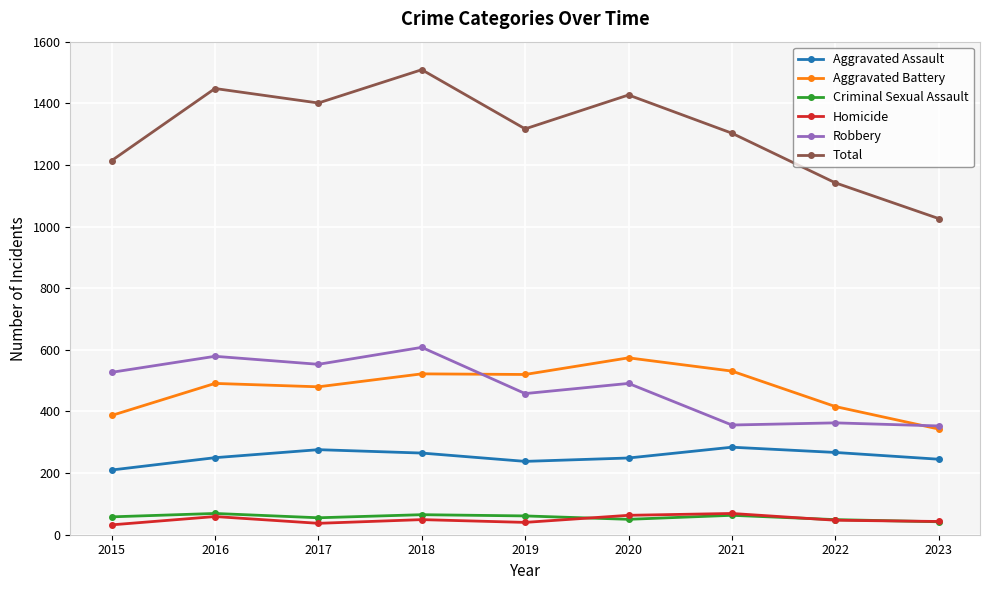

True or false: Criminal Sexual Assault and Robbery cross at least once.

False